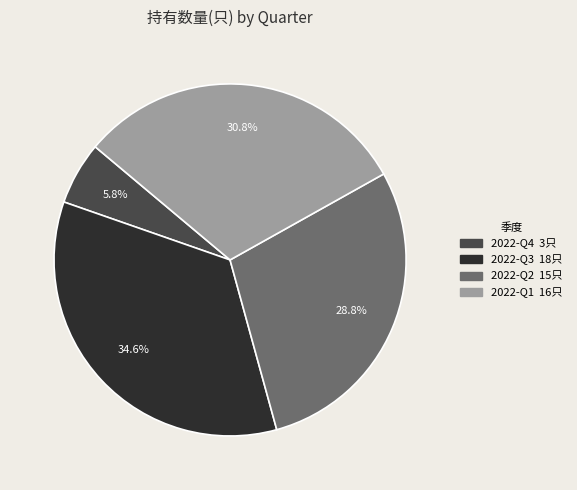

Count the number of slices in the pie.

4